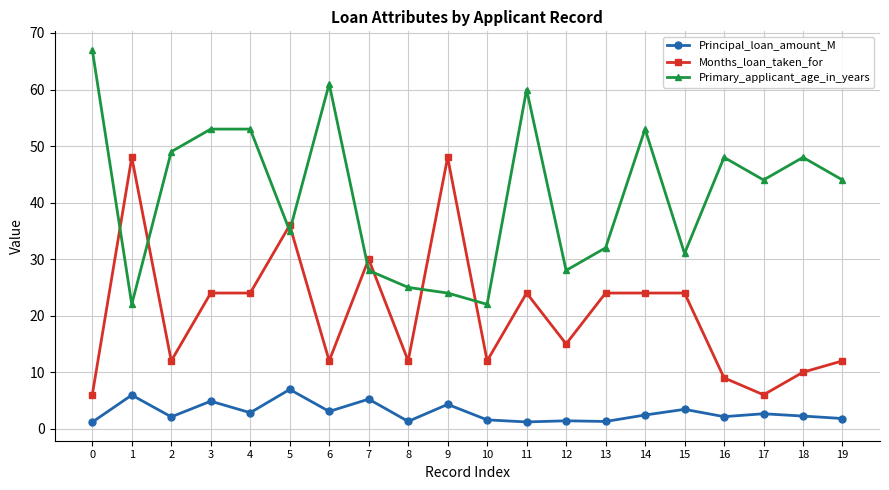

What is the smallest value displayed?

1.2